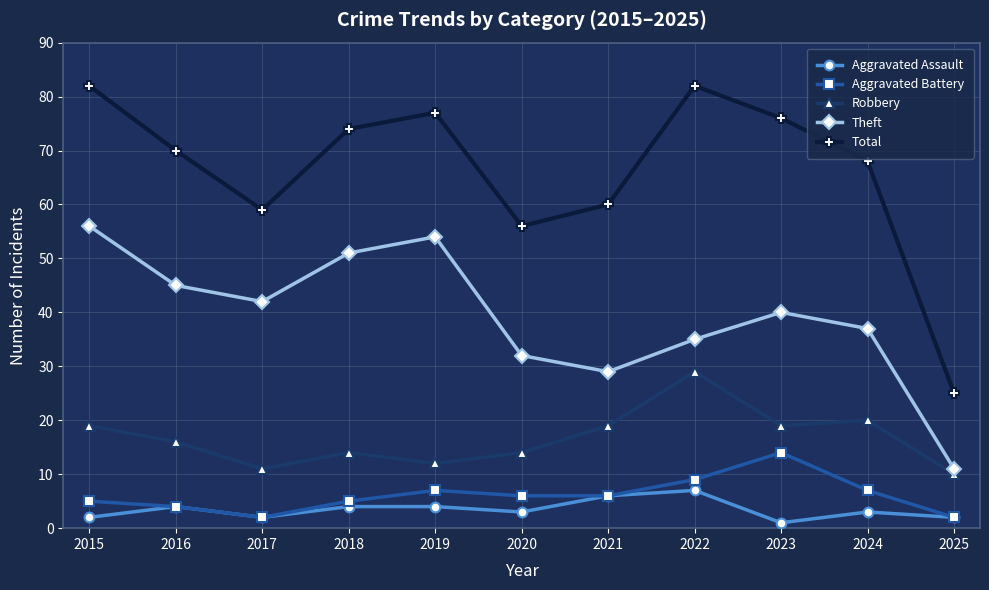

Reading left to right, transcribe all the data shown in this chart.

Aggravated Assault: 2015=2	2016=4	2017=2	2018=4	2019=4	2020=3	2021=6	2022=7	2023=1	2024=3	2025=2
Aggravated Battery: 2015=5	2016=4	2017=2	2018=5	2019=7	2020=6	2021=6	2022=9	2023=14	2024=7	2025=2
Robbery: 2015=19	2016=16	2017=11	2018=14	2019=12	2020=14	2021=19	2022=29	2023=19	2024=20	2025=10
Theft: 2015=56	2016=45	2017=42	2018=51	2019=54	2020=32	2021=29	2022=35	2023=40	2024=37	2025=11
Total: 2015=82	2016=70	2017=59	2018=74	2019=77	2020=56	2021=60	2022=82	2023=76	2024=68	2025=25